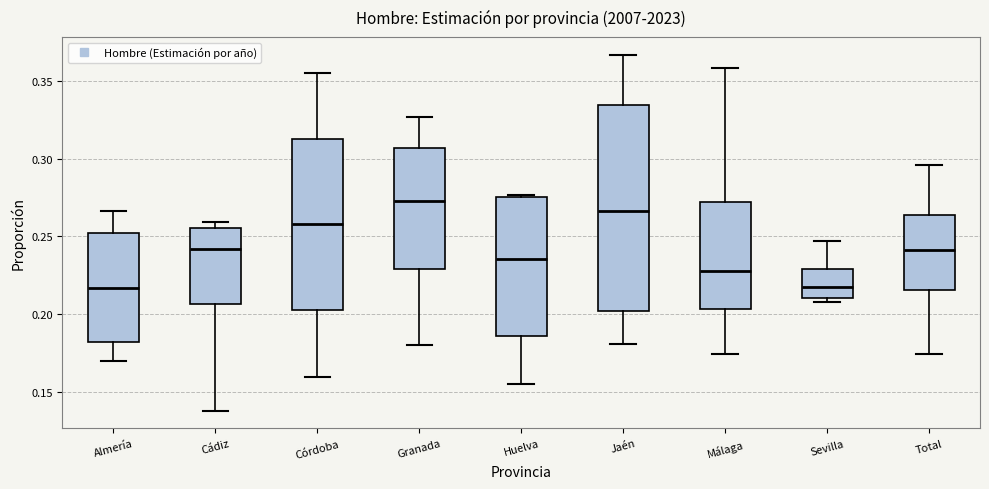

Which box is the tallest, from its lower edge to its upper edge?

Jaén